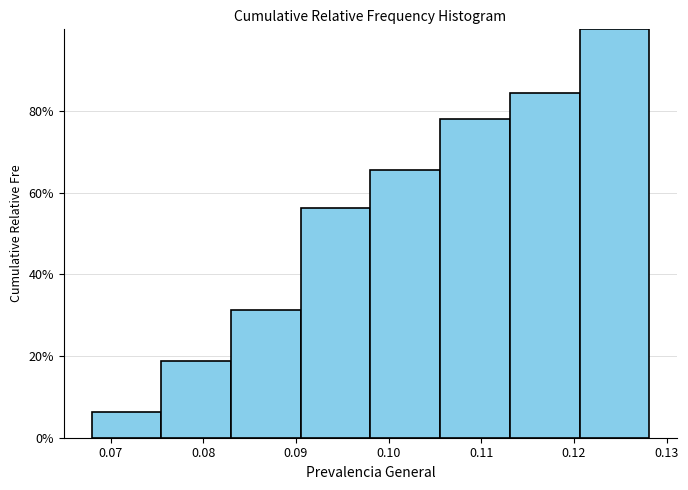

Reading left to right, transcribe this chart: for each bar, give the range it covers on the x-axis and its height. Neither the bar edges nor the heights are printed on the chart, so give them approximately, as read against the axes.

0.068 to 0.075: 6
0.075 to 0.083: 18
0.083 to 0.091: 32
0.091 to 0.098: 56
0.098 to 0.106: 66
0.106 to 0.113: 78
0.113 to 0.121: 84
0.121 to 0.128: 100